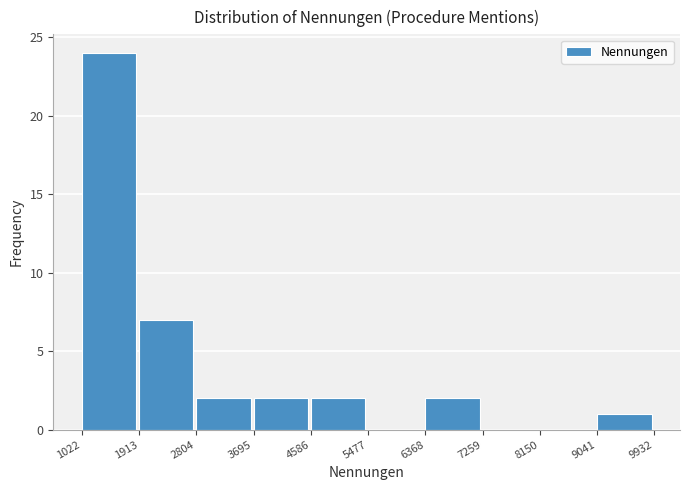

Which range on the x-axis has the tallest bar?

1022 to 1913